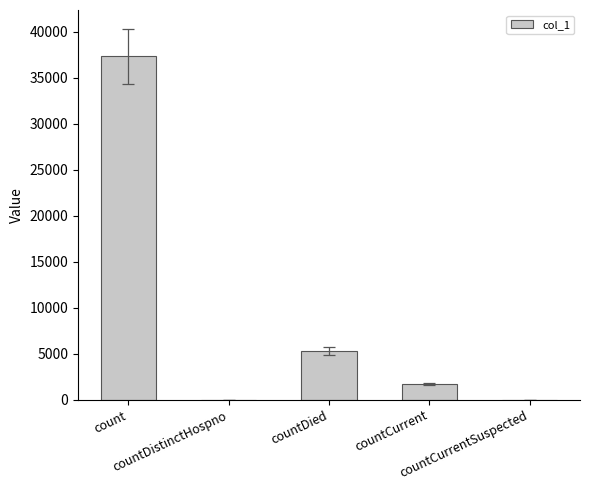

Reading left to right, extract all data points from this chart.

37376	0	5332	1701	0